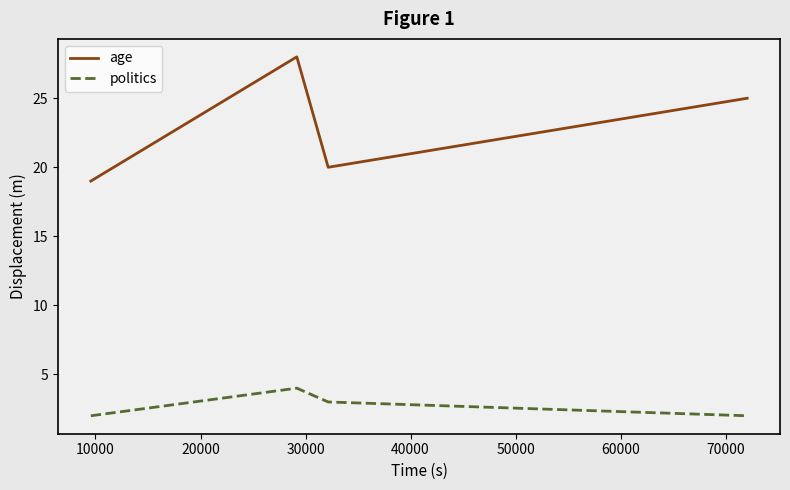

What is the smallest value displayed?

2